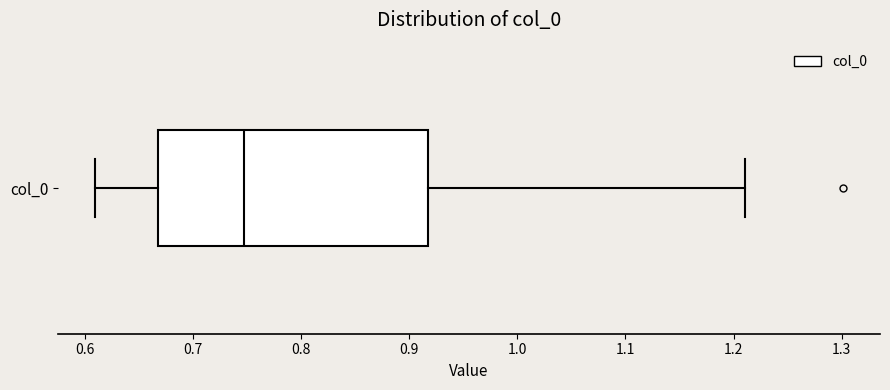

Where is the left edge of the box for col_0 on the x-axis? The values are not printed on the chart, so give them approximately, as read against the axis.

0.67